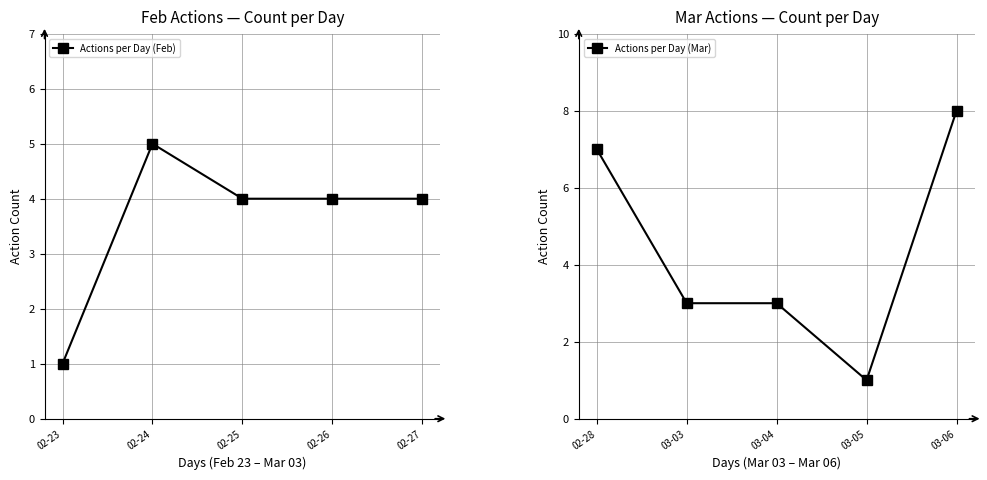

What is the sum of all Actions per Day (Mar) values?

22